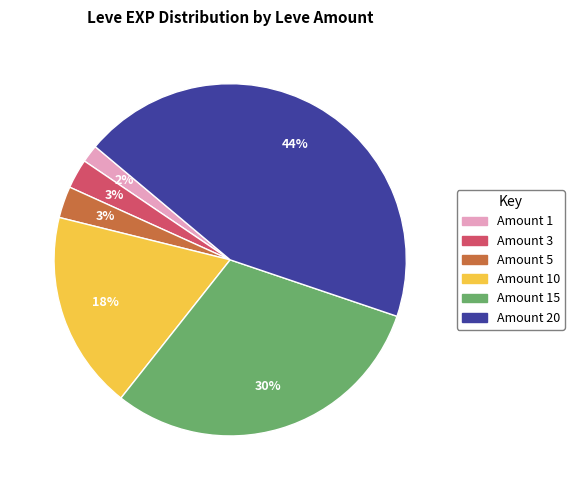

Does any single category account for the majority?

No